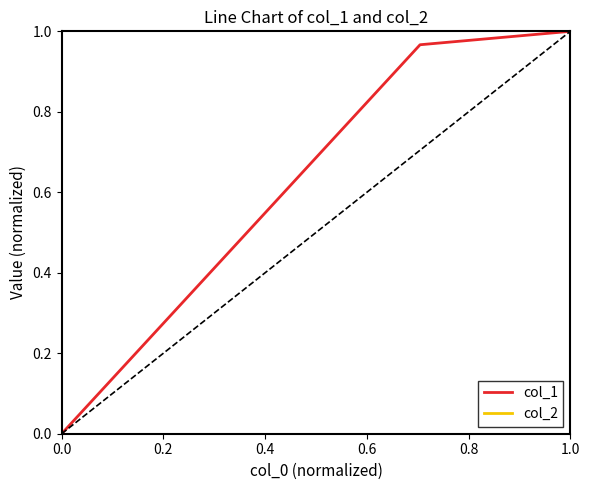

Which series has the largest range (max minus min)?

col_1